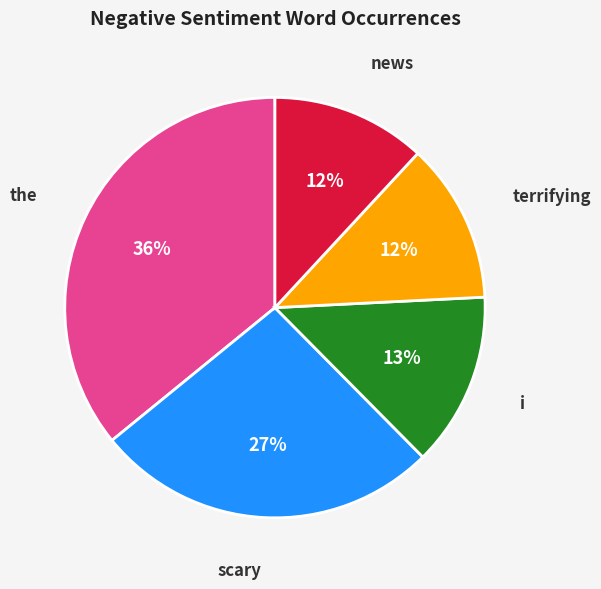

Does terrifying represent more than half of the total?

No